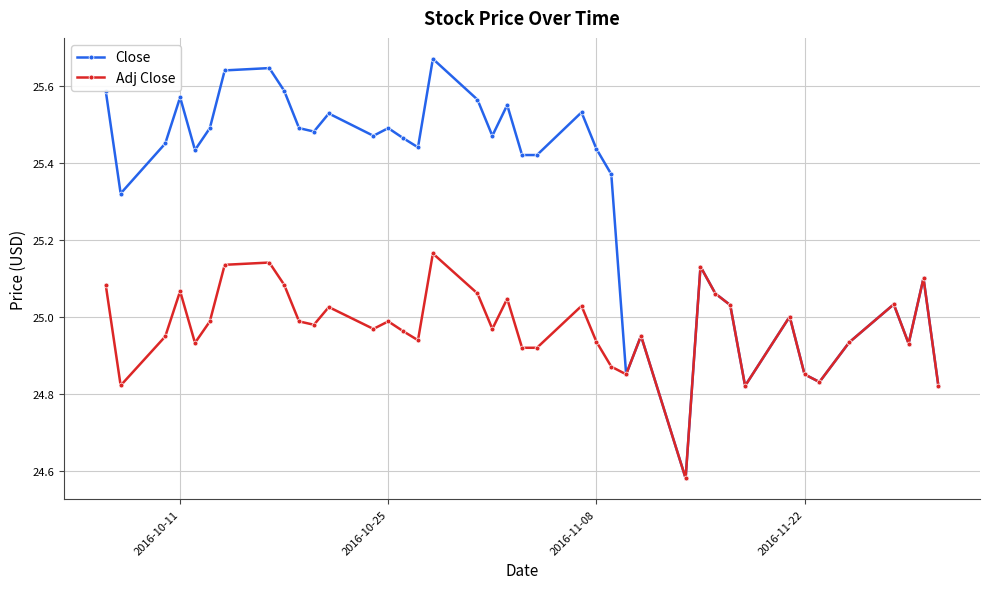

True or false: Close and Adj Close cross at least once.

False